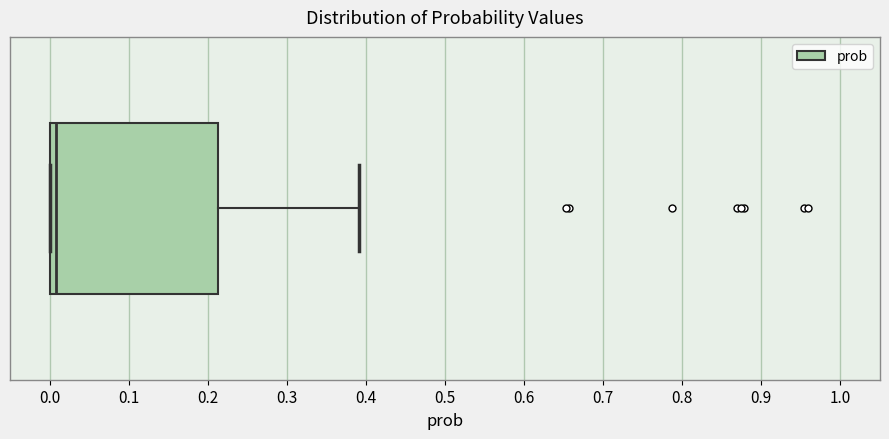

Read this box plot against the x-axis: the position of the median line, the range covered by the box, and the ends of both whiskers. The values are not printed on the chart, so give them approximately, as read against the axis.

median 0.01, box 0.00 to 0.21, whiskers 0.00 to 0.39